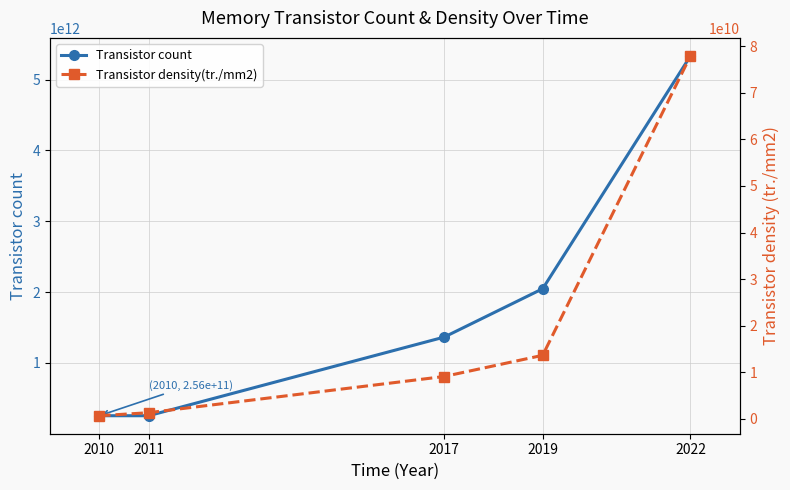

The value of Transistor density(tr./mm2) at 2022 is 77900000000. True or false?

True